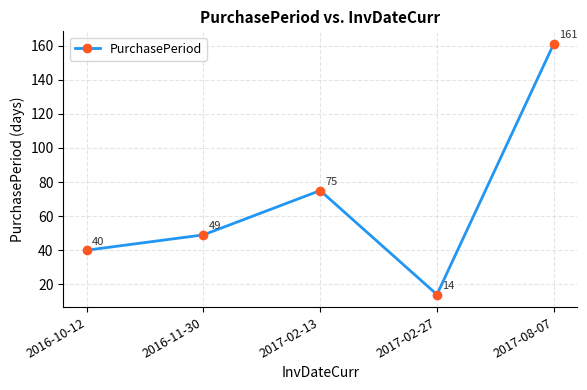

Between 2017-02-13 and 2017-08-07, which is larger?

2017-08-07